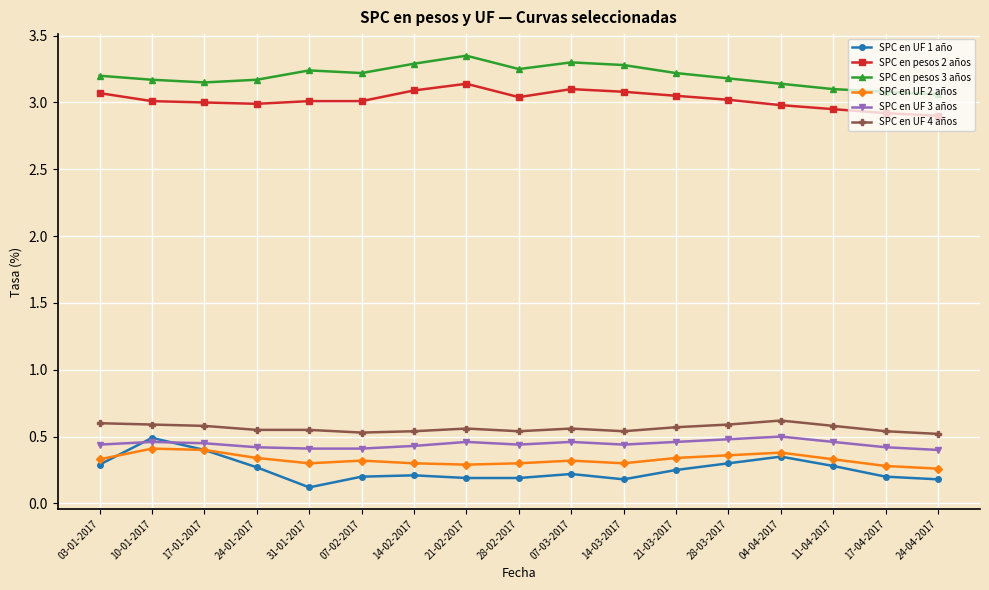

Which series changed the most between 07-03-2017 and 11-04-2017?

SPC en pesos 3 años